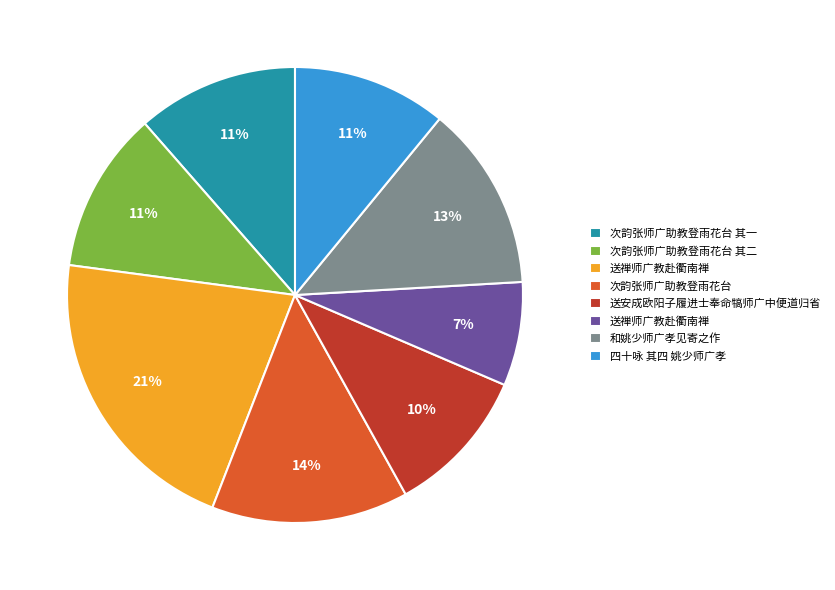

Count the number of slices in the pie.

8